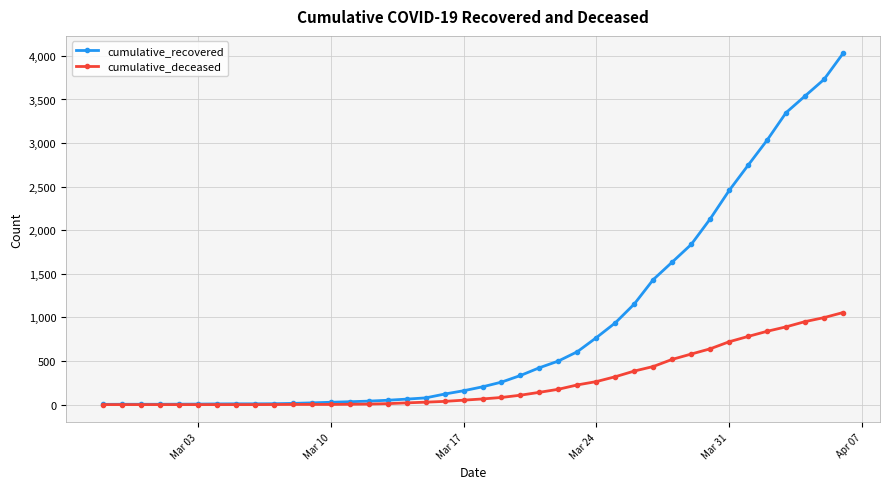

Which series has the widest spread of values?

cumulative_recovered